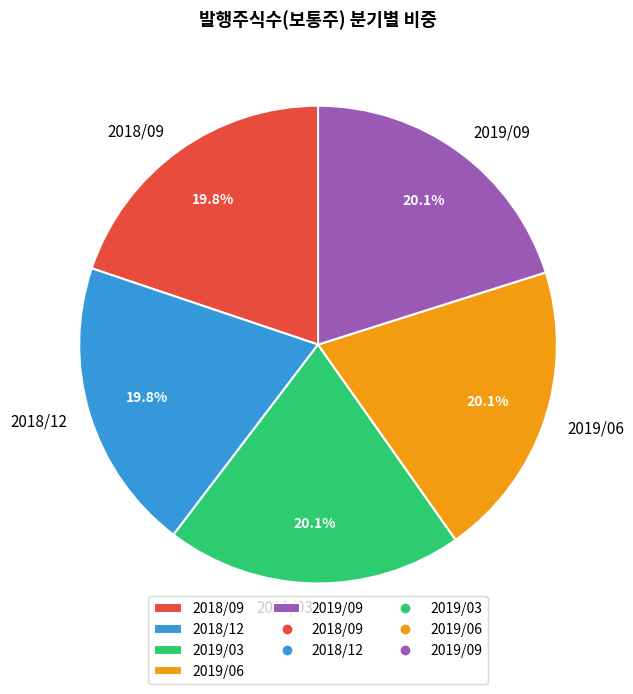

What percentage is the 2019/09 slice, to the nearest percent?

20%